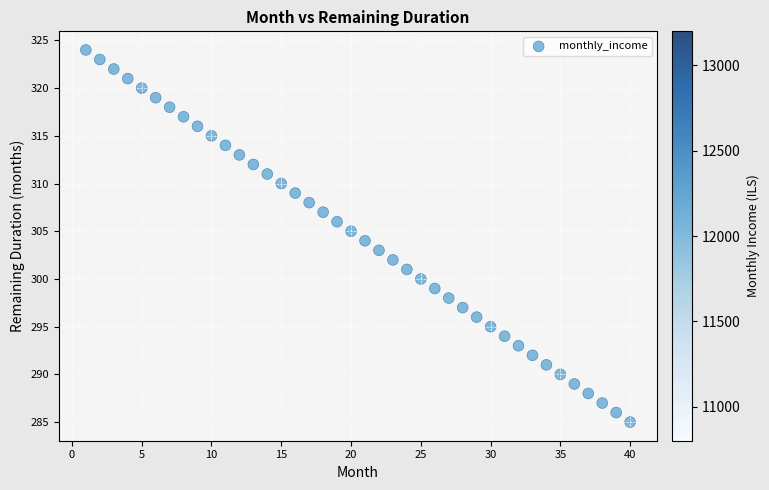

What is the range of Y values (max minus min)?

39